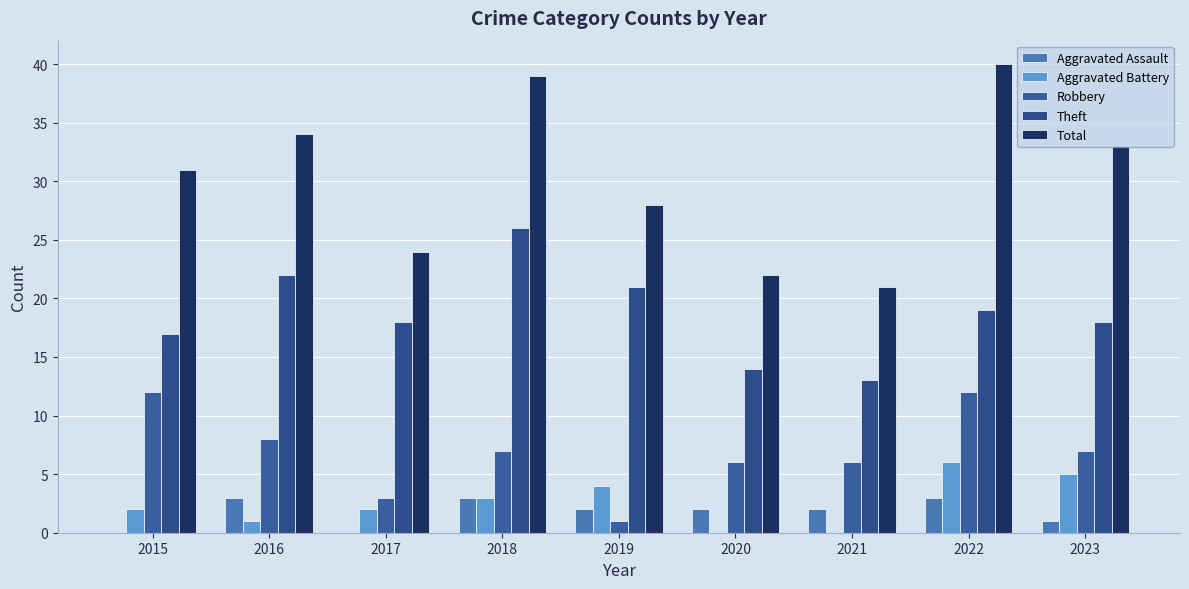

Where is Theft nearest to the value 19?

2022